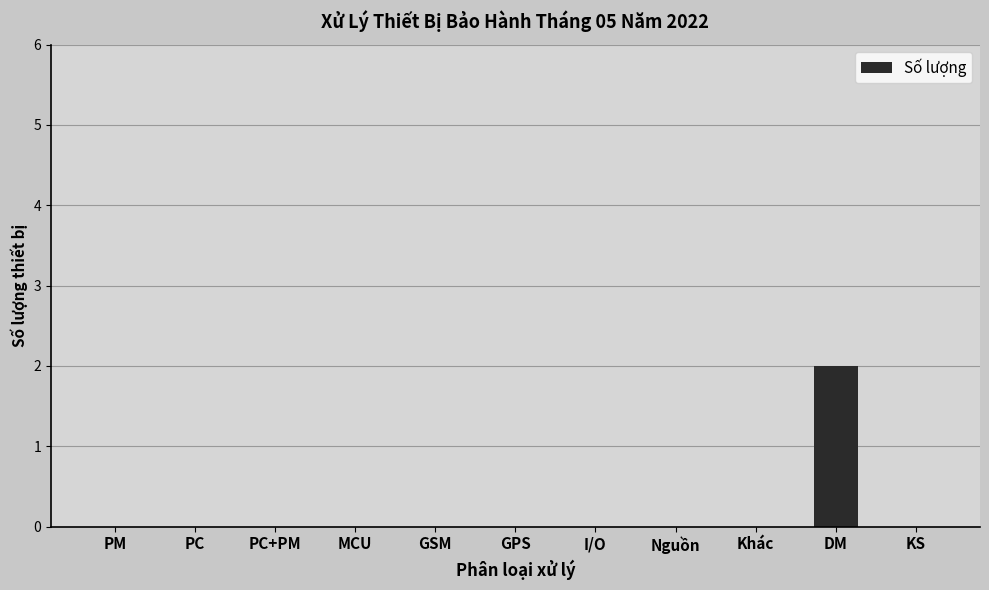

Are the bars horizontal?

No